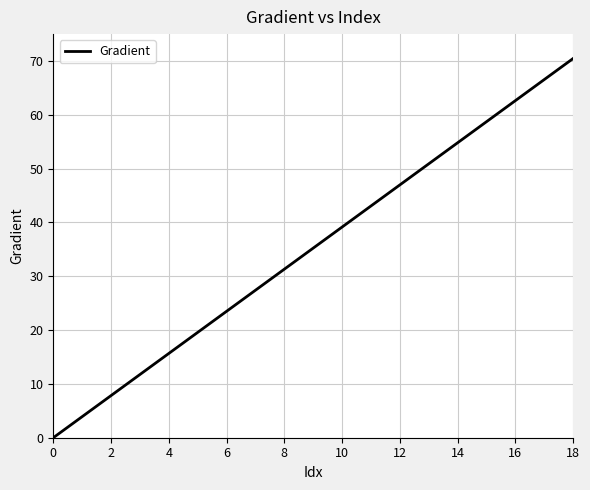

What is the difference between the maximum and minimum values?

70.5